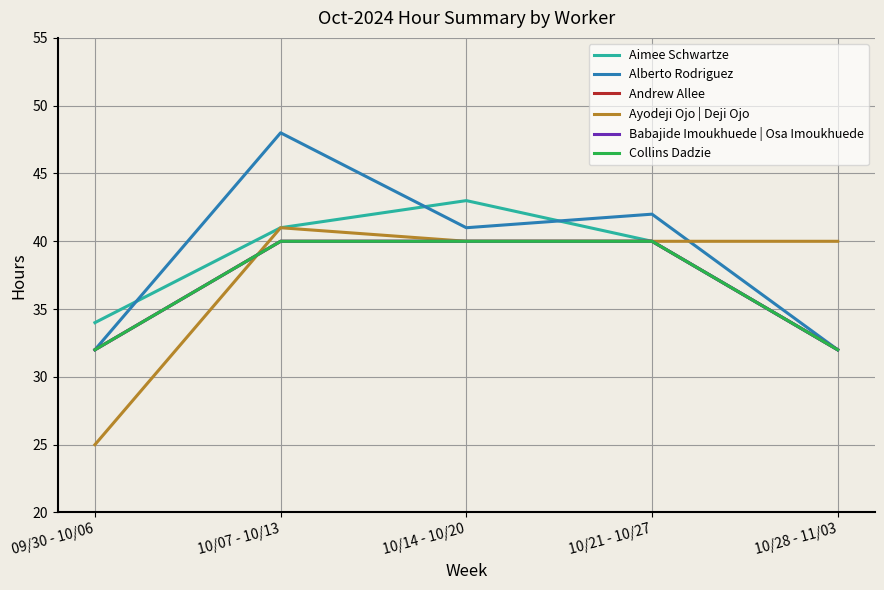

True or false: Collins Dadzie and Alberto Rodriguez intersect in this chart.

False